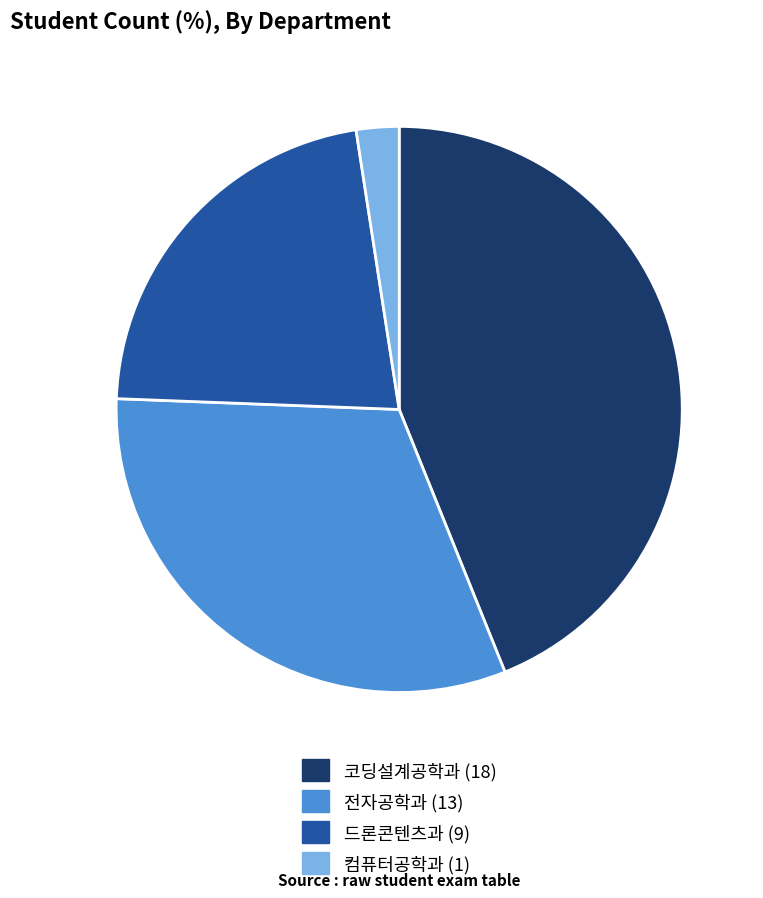

How many segments does this pie chart have?

4